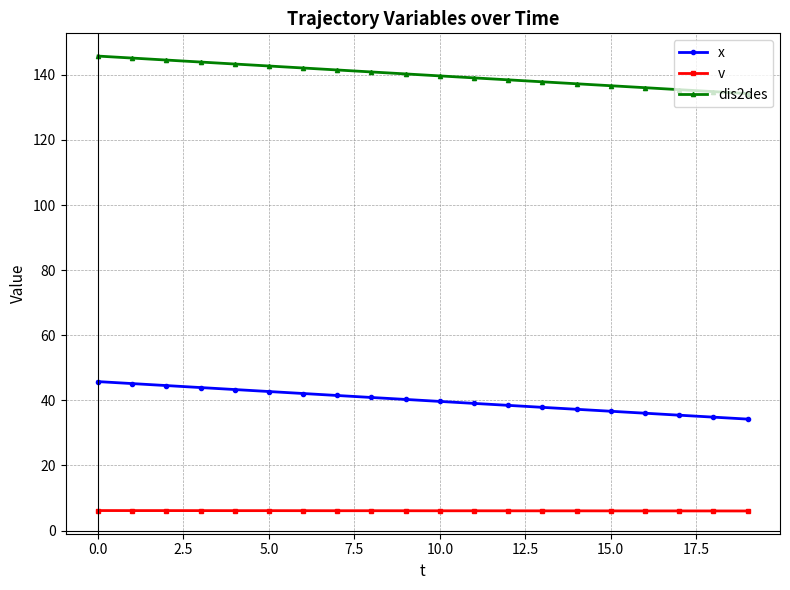

Which series has the largest total across all categories?

dis2des